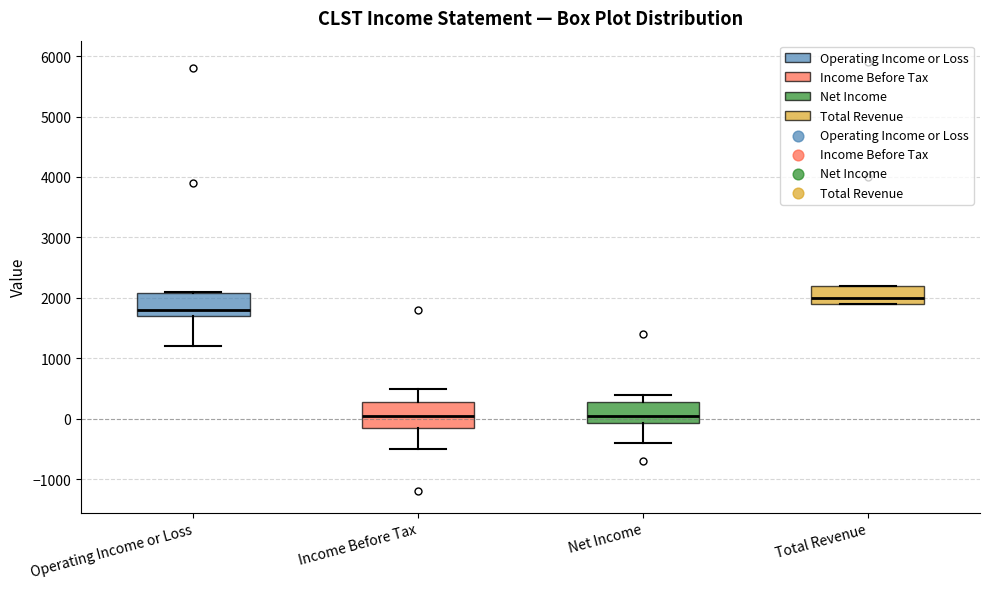

Where does the median line of the box for Total Revenue sit on the y-axis? The values are not printed on the chart, so give them approximately, as read against the axis.

2000